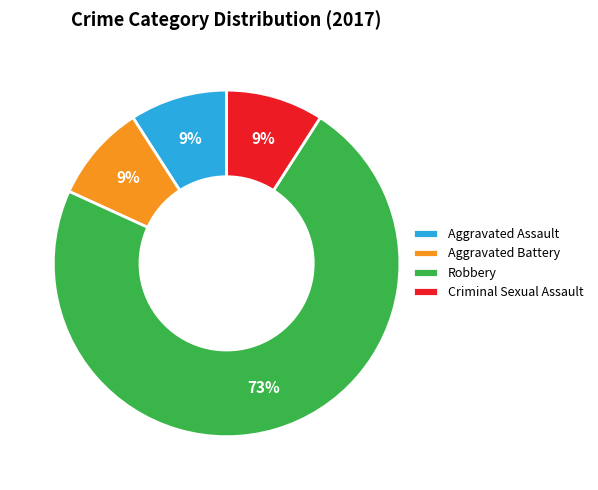

To the nearest percent, what is the average slice percentage?

25%